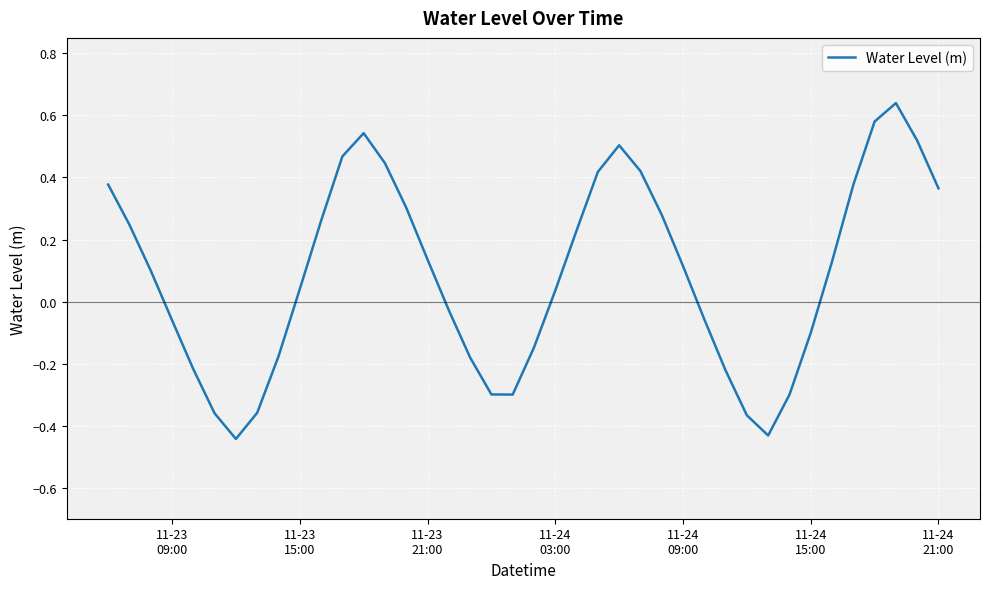

Does the chart have visible grid lines?

Yes